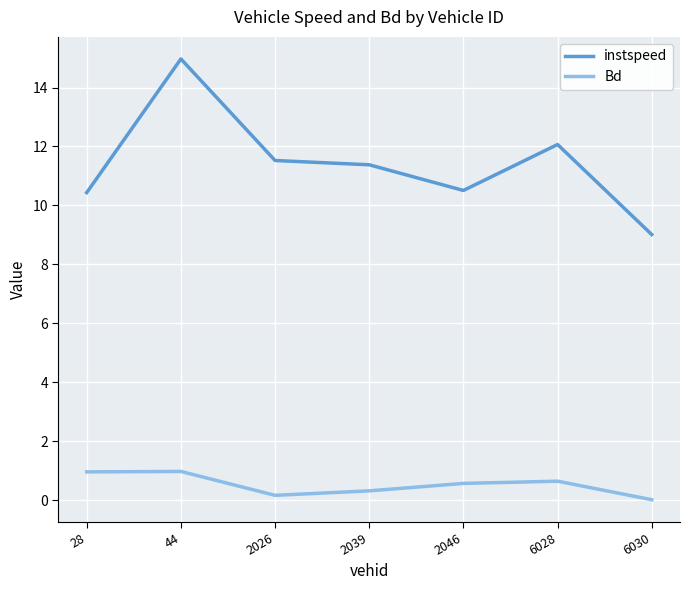

What is the maximum value for instspeed?

15.0